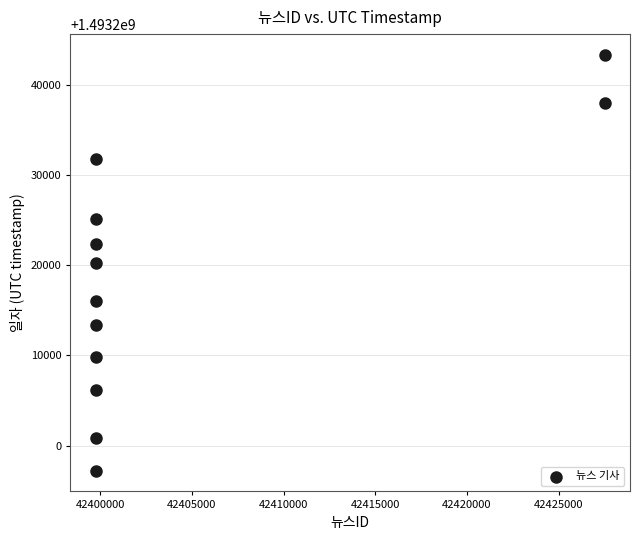

What is the range of Y values (max minus min)?

46154